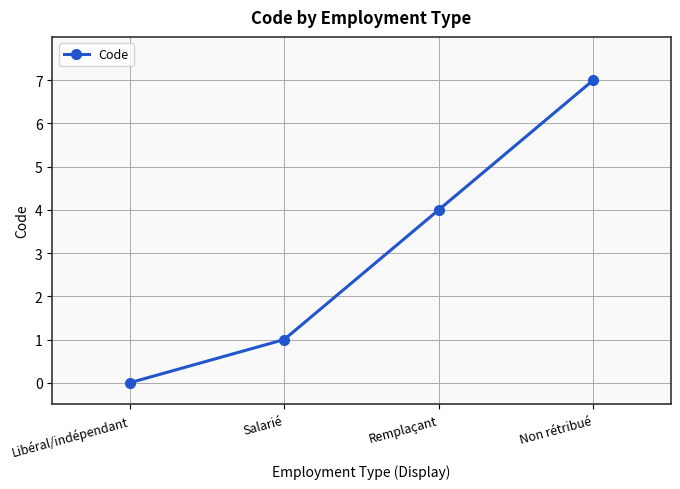

How many distinct data groups are displayed?

1